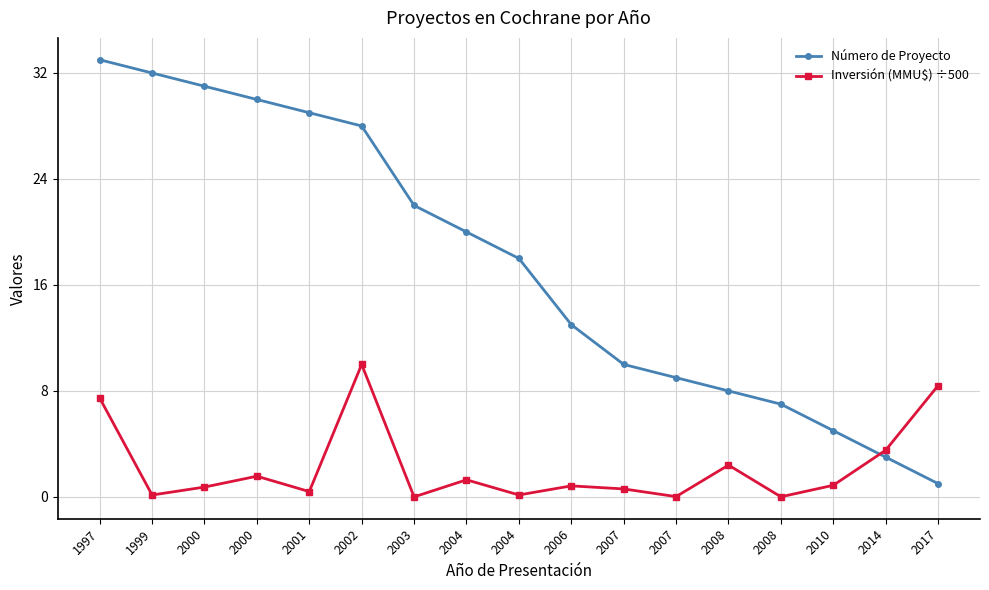

What are all the series names shown in the legend?

Número de Proyecto, Inversión (MMU$) ÷500